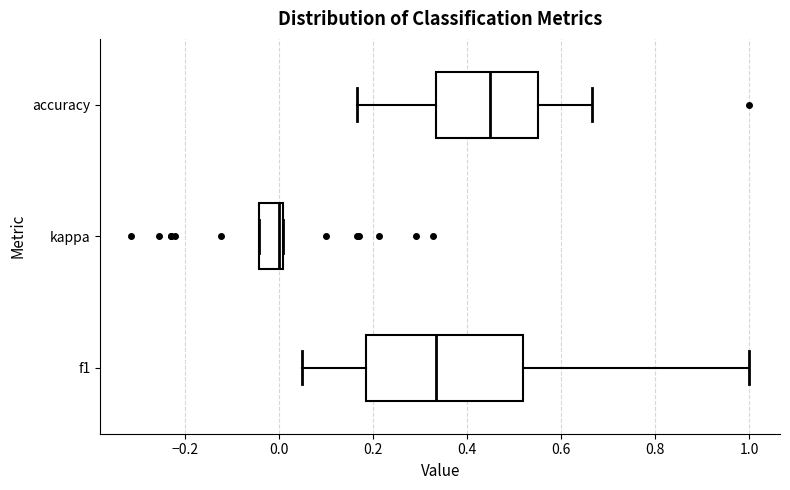

Reading bottom to top, transcribe this box plot: for each box, give where its median line is, the range the box spans, and where its two whiskers end, as read against the x-axis. The values are not printed on the chart, so give them approximately, as read against the axis.

f1: median 0.34, box 0.18 to 0.52, whiskers 0.04 to 1.00
kappa: median 0.00 (just left of the box's right edge), box -0.04 to 0.00, whiskers -0.04 to 0.00
accuracy: median 0.44, box 0.34 to 0.56, whiskers 0.16 to 0.66